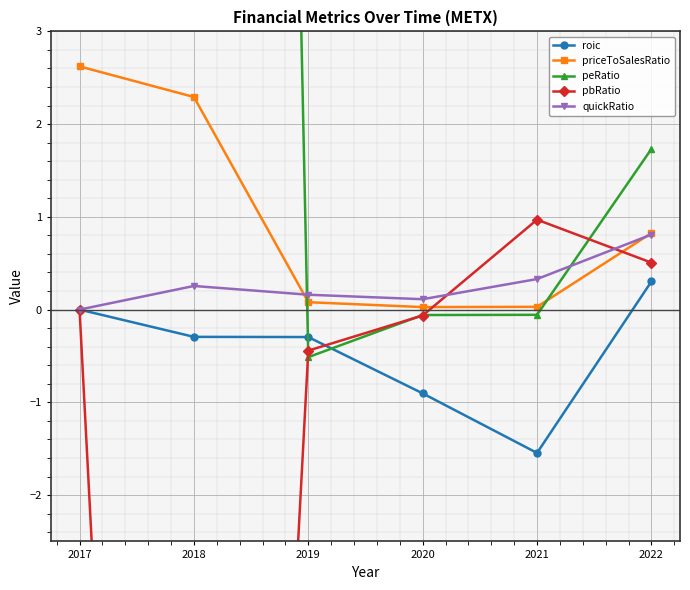

Reading left to right, list all the values displayed in this chart.

roic: 2017=0.0	2018=-0.3	2019=-0.3	2020=-0.9	2021=-1.5	2022=0.3
priceToSalesRatio: 2017=2.6	2018=2.3	2019=0.1	2020=0.0	2021=0.0	2022=0.8
peRatio: 2017=74.3	2018=57.0	2019=-0.5	2020=-0.1	2021=-0.1	2022=1.7
pbRatio: 2017=0.0	2018=-23.6	2019=-0.4	2020=-0.1	2021=1.0	2022=0.5
quickRatio: 2017=0.0	2018=0.3	2019=0.2	2020=0.1	2021=0.3	2022=0.8